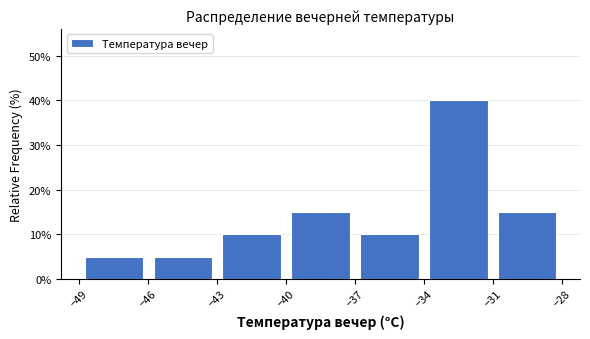

Over which range of the x-axis is the bar tallest?

-34 to -31